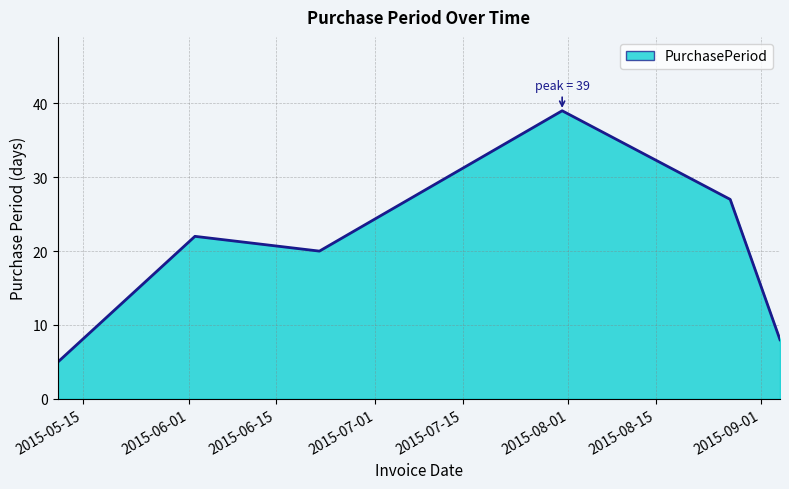

What is the smallest value displayed?

5